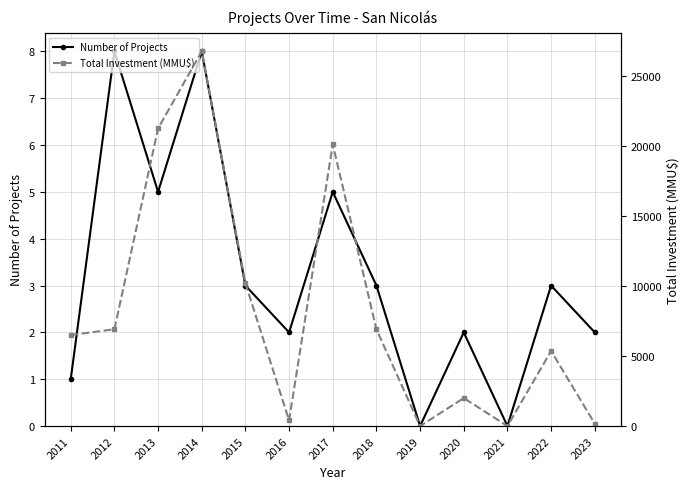

Which series has the largest total across all categories?

Total Investment (MMU$)